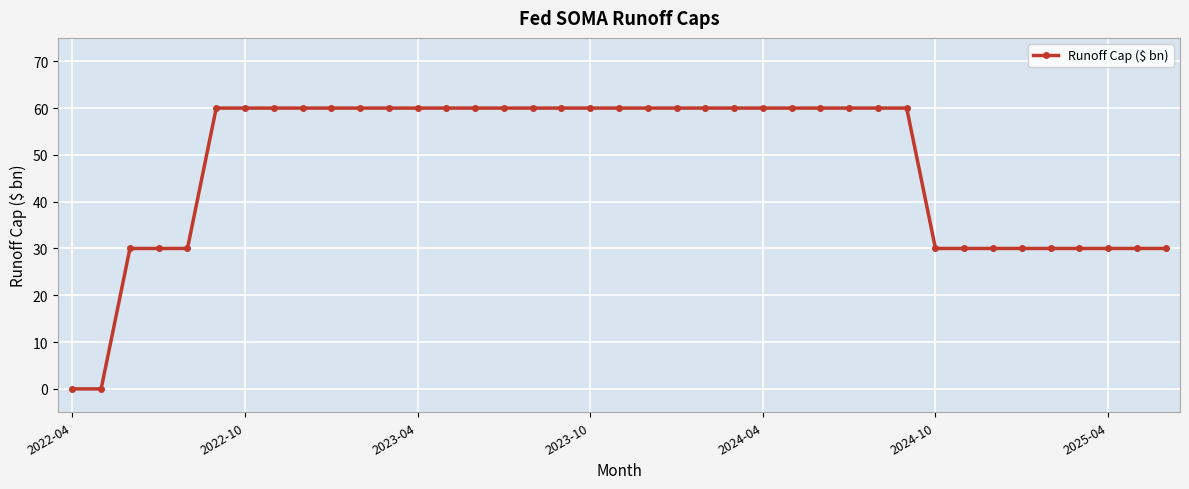

What is the average value?

48